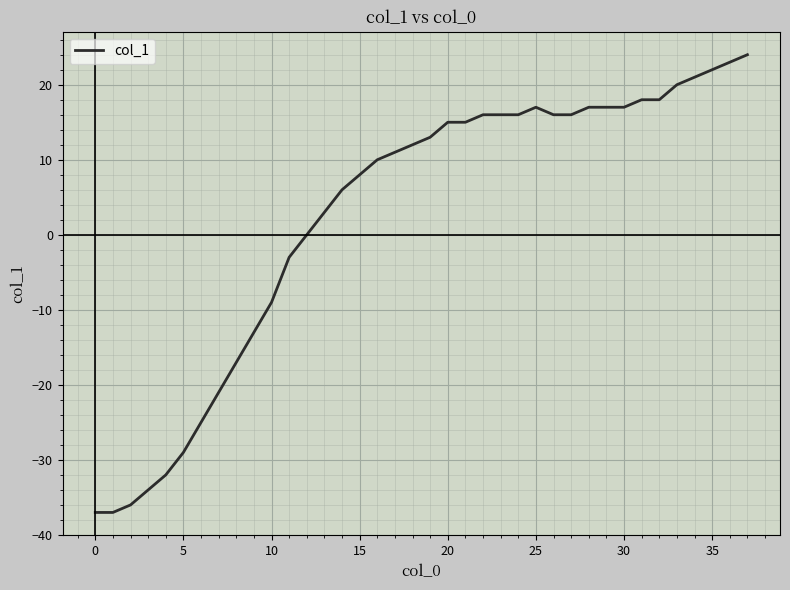

What is the difference between the maximum and minimum values?

61